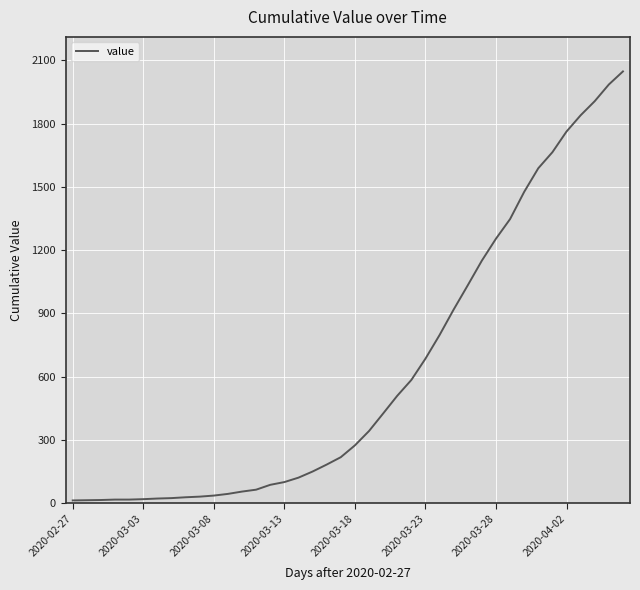

How many values are below 274?

20